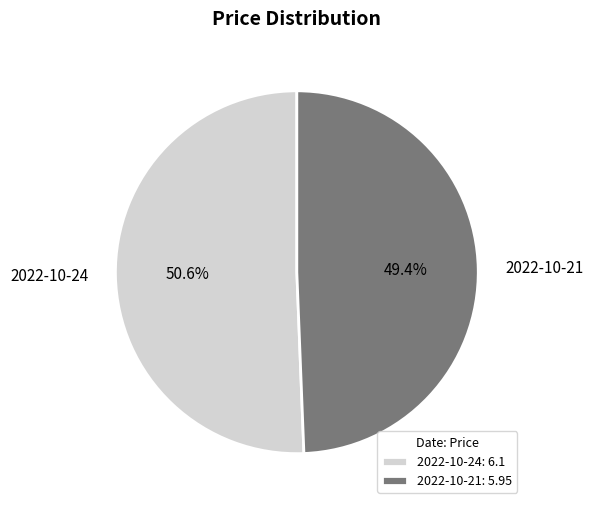

Is it true that 2022-10-24 is 43% of the pie?

False